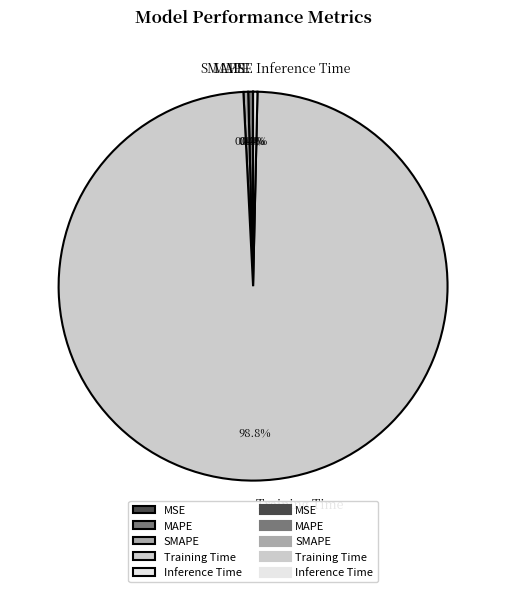

What is the largest slice in the pie chart?

Training Time